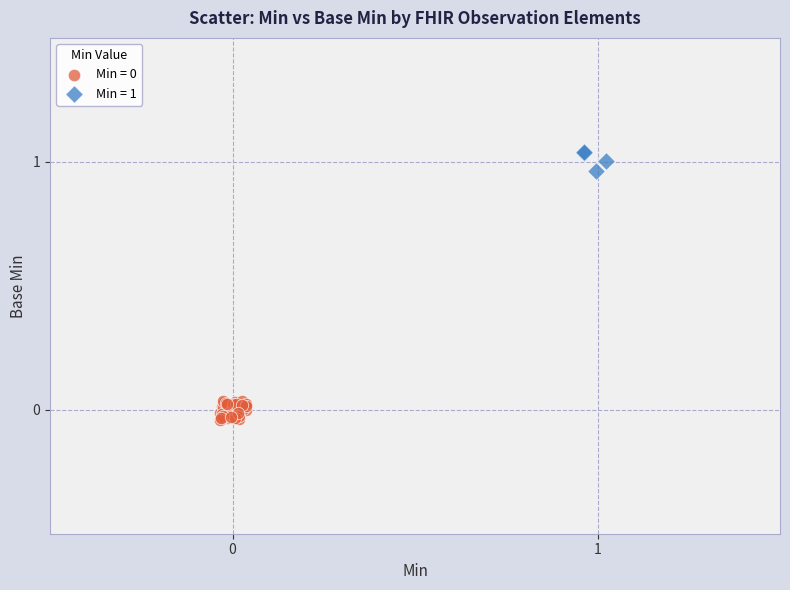

Which series contains the highest Y value?

Min = 1